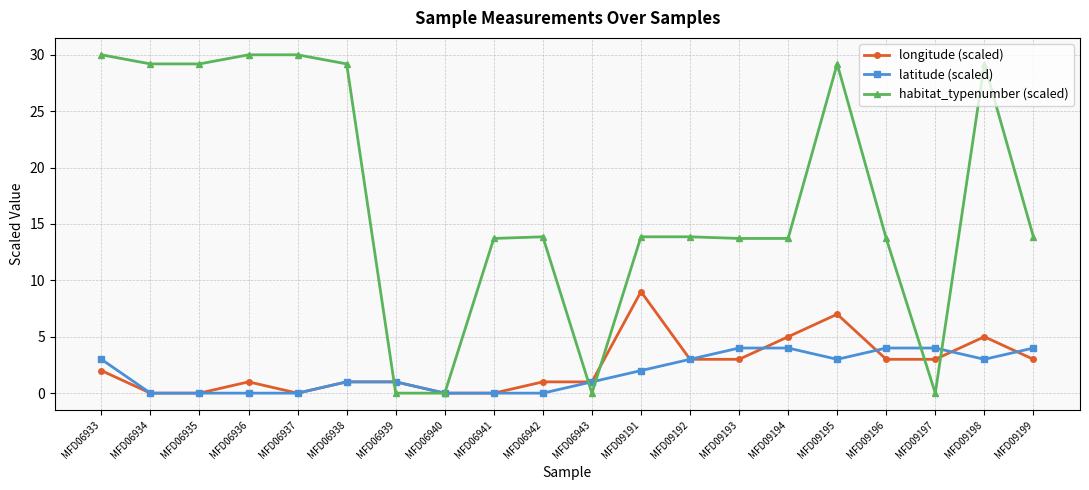

Reading left to right, what are all the values shown in this chart?

longitude (scaled): 2.0	0.0	0.0	1.0	0.0	1.0	1.0	0.0	0.0	1.0	1.0	9.0	3.0	3.0	5.0	7.0	3.0	3.0	5.0	3.0
latitude (scaled): 3.0	0.0	0.0	0.0	0.0	1.0	1.0	0.0	0.0	0.0	1.0	2.0	3.0	4.0	4.0	3.0	4.0	4.0	3.0	4.0
habitat_typenumber (scaled): 30.0	29.2	29.2	30.0	30.0	29.2	0.0	0.0	13.7	13.9	0.0	13.9	13.9	13.7	13.7	29.2	13.7	0.0	29.2	13.9